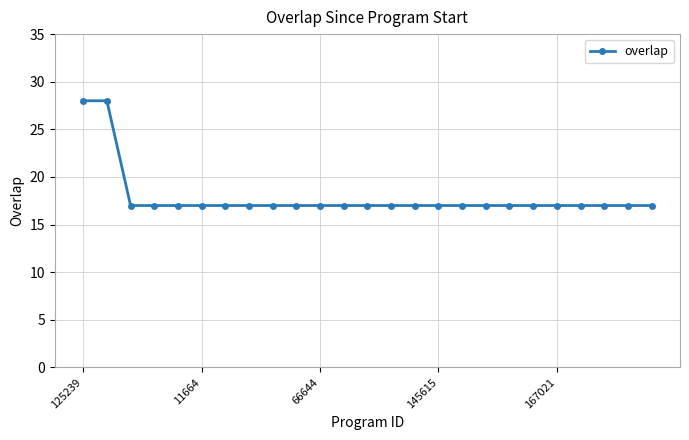

What is the difference between the second highest and minimum values?

11